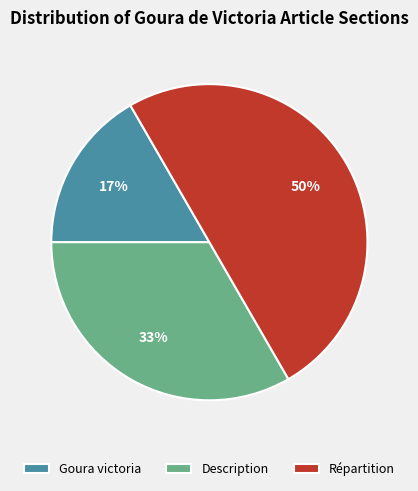

How many slices are in this pie chart?

3